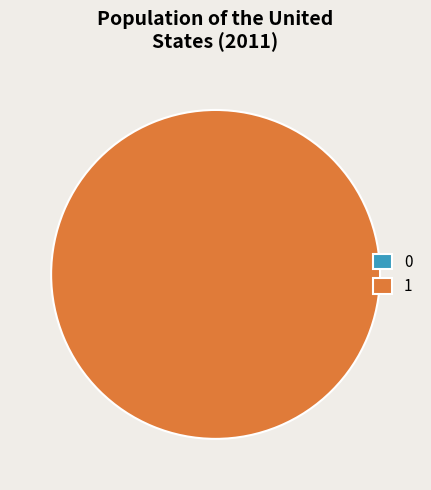

How many segments does this pie chart have?

2